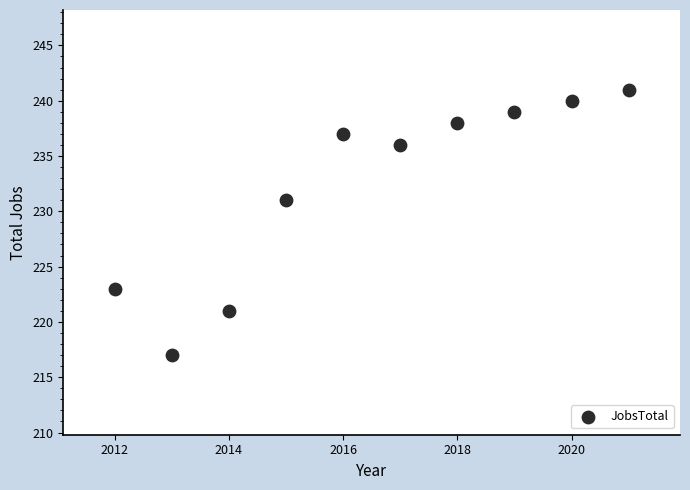

What Y value in the scatter plot is closest to 229?

231